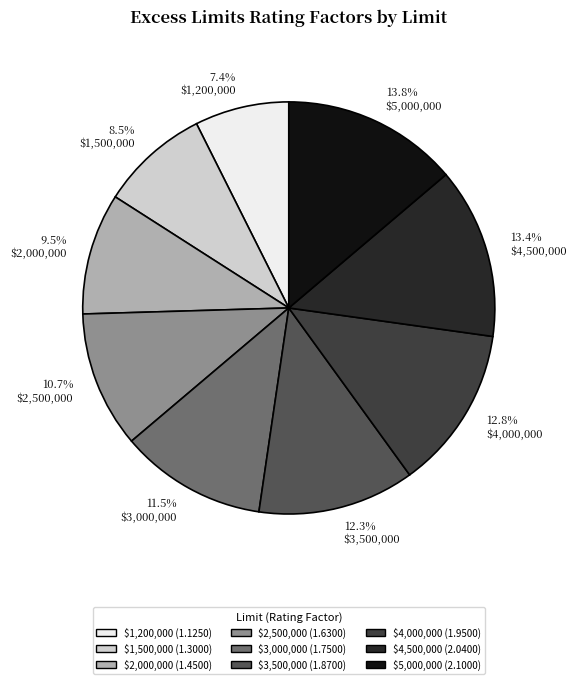

Rank the categories by value from lowest to highest.

$1,200,000, $1,500,000, $2,000,000, $2,500,000, $3,000,000, $3,500,000, $4,000,000, $4,500,000, $5,000,000